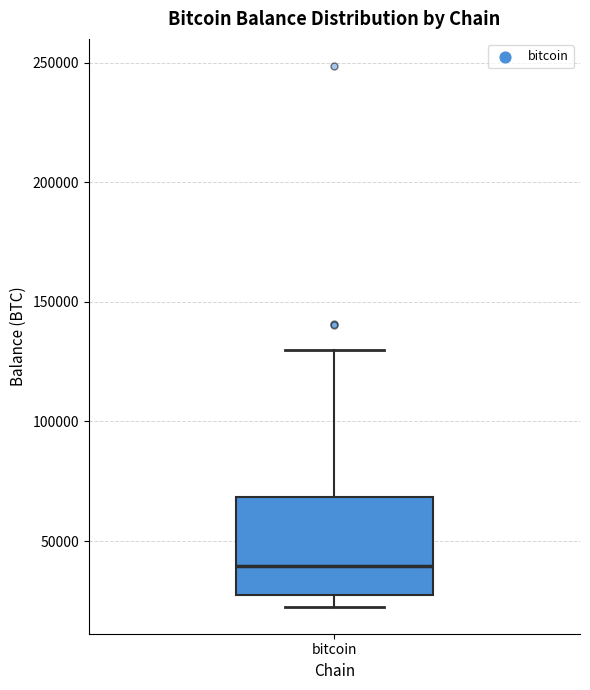

Transcribe this box plot: give where the median line is, the range the box spans, and where the two whiskers end, as read against the y-axis. The values are not printed on the chart, so give them approximately, as read against the axis.

median 40000, box 25000 to 70000, whiskers 25000 (just below the box's lower edge) to 130000